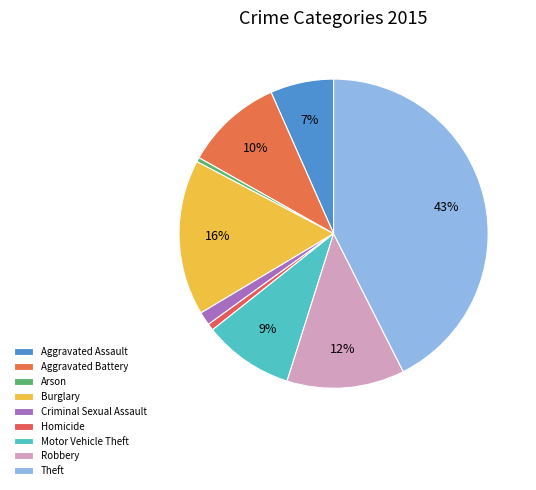

How many slices are in this pie chart?

9